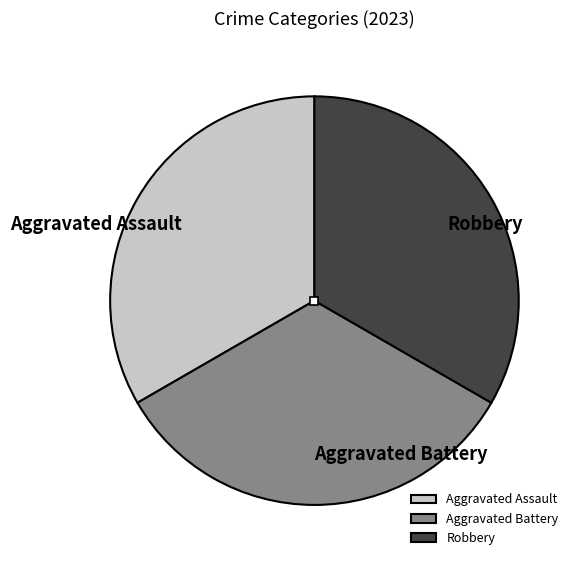

What is the ratio of the value at Aggravated Assault to the value at Robbery?

1.0